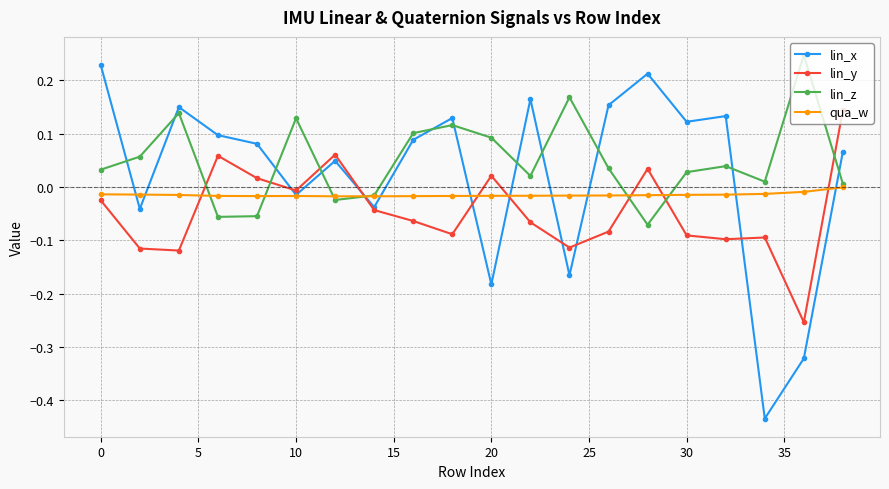

Which series has the largest range (max minus min)?

lin_x